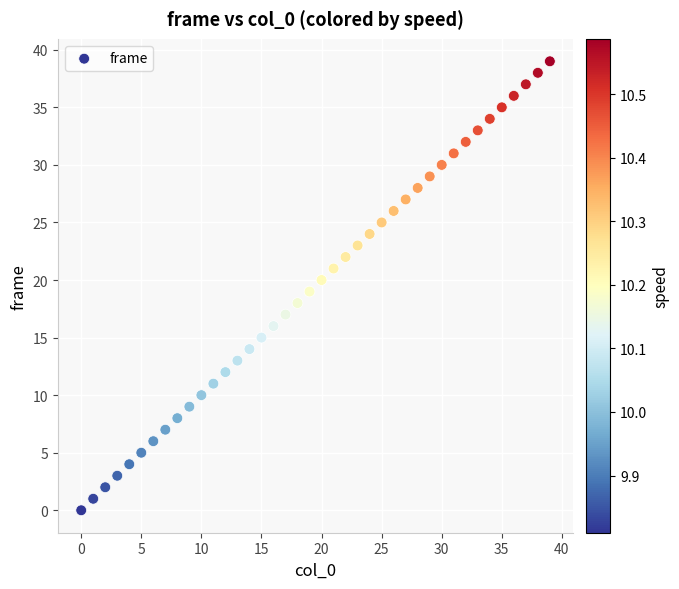

What is the range of Y values (max minus min)?

39